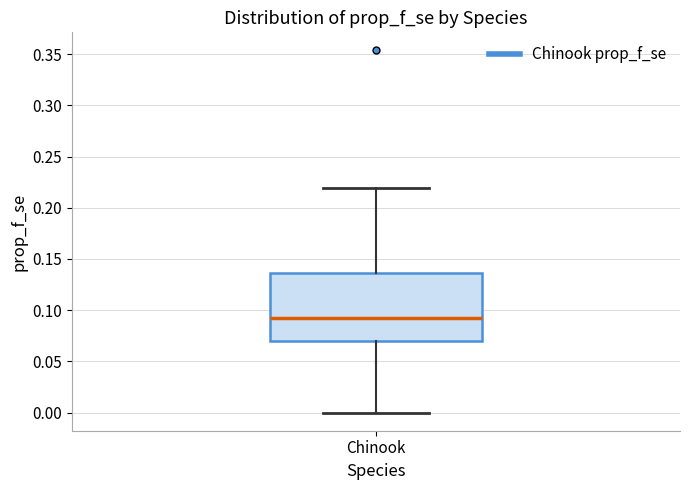

Read this box plot against the y-axis: the position of the median line, the range covered by the box, and the ends of both whiskers. The values are not printed on the chart, so give them approximately, as read against the axis.

median 0.095, box 0.070 to 0.135, whiskers 0.000 to 0.220